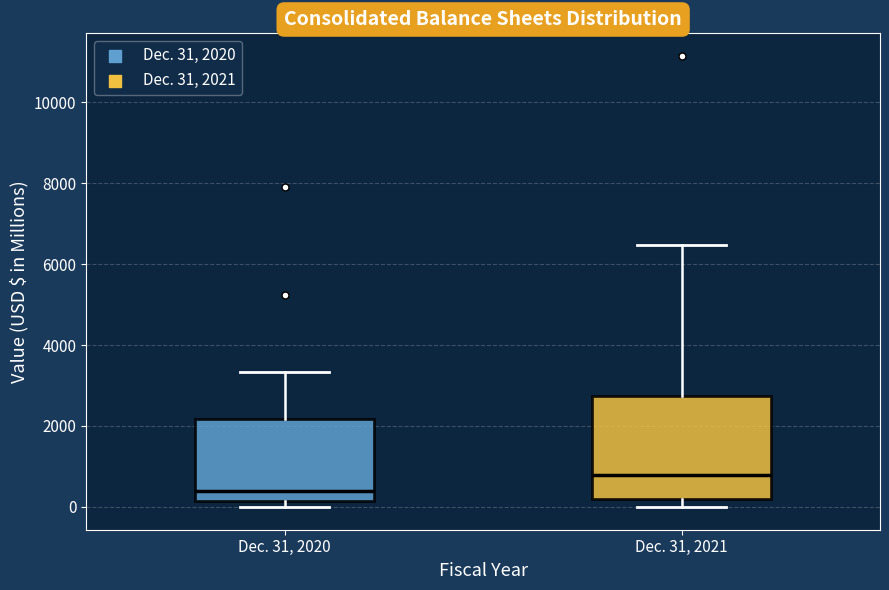

Reading left to right, read every box against the y-axis: the position of its median line, the range the box covers, and the ends of its whiskers. The values are not printed on the chart, so give them approximately, as read against the axis.

Dec. 31, 2020: median 400, box 200 to 2200, whiskers 0 to 3400
Dec. 31, 2021: median 800, box 200 to 2800, whiskers 0 to 6400